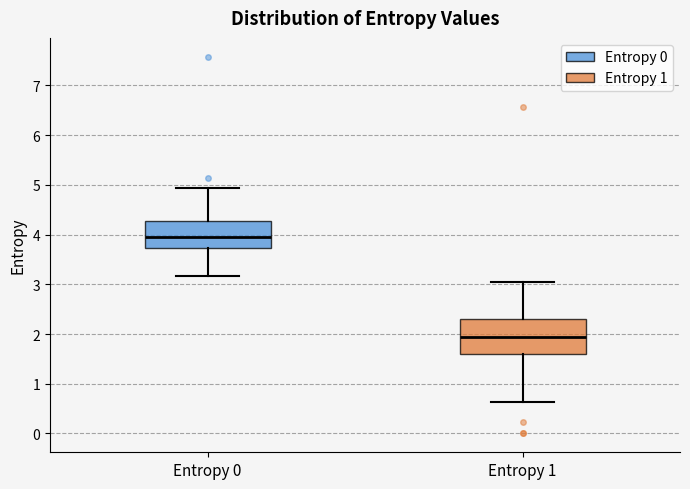

Reading left to right, read every box against the y-axis: the position of its median line, the range the box covers, and the ends of its whiskers. The values are not printed on the chart, so give them approximately, as read against the axis.

Entropy 0: median 4.0, box 3.7 to 4.3, whiskers 3.2 to 4.9
Entropy 1: median 1.9, box 1.6 to 2.3, whiskers 0.6 to 3.0